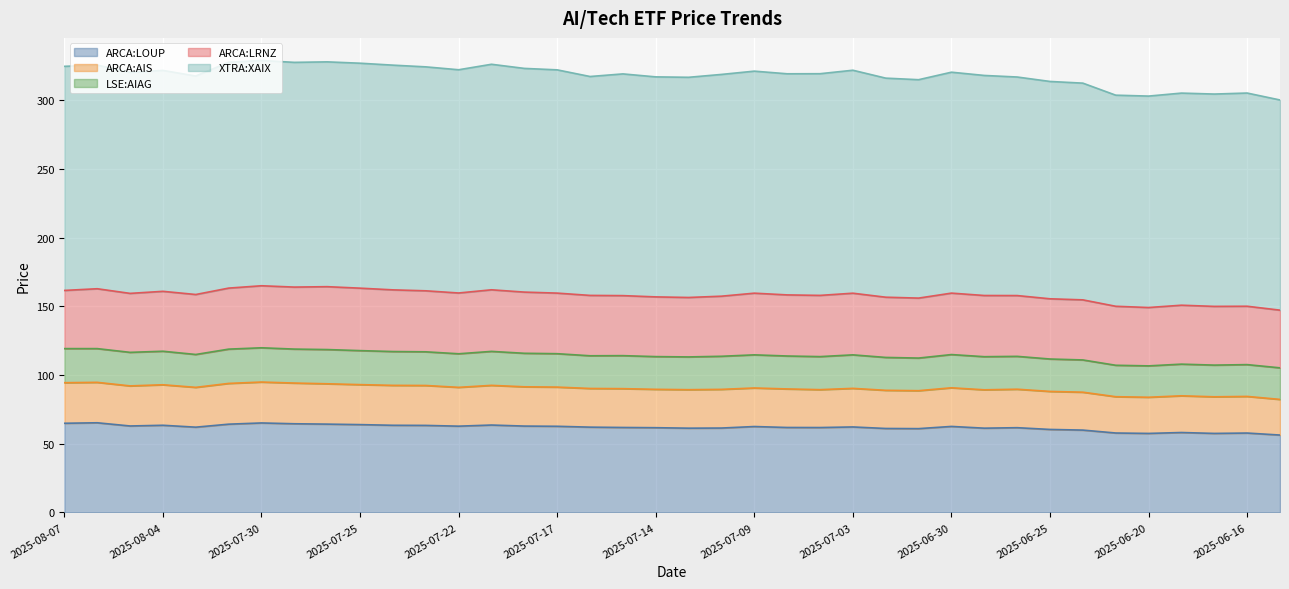

How many lines are shown in the chart?

5